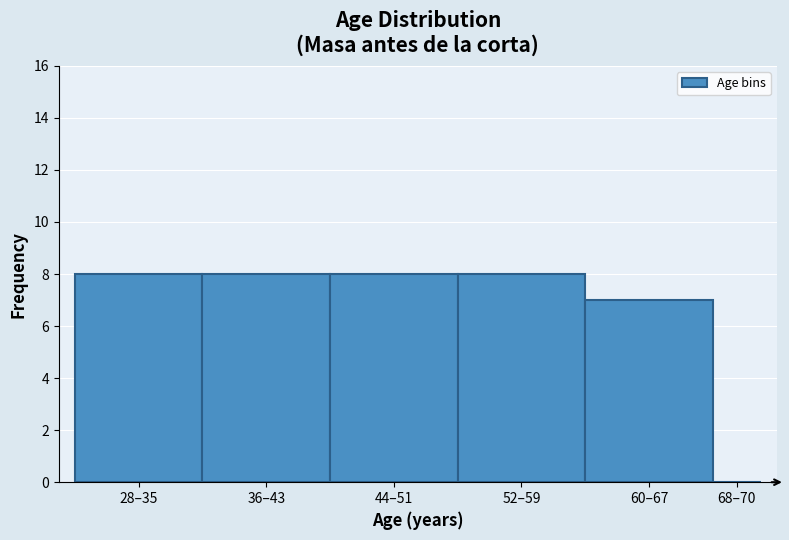

Reading right to left, transcribe all the data shown in this chart.

68–70=0	60–67=7	52–59=8	44–51=8	36–43=8	28–35=8